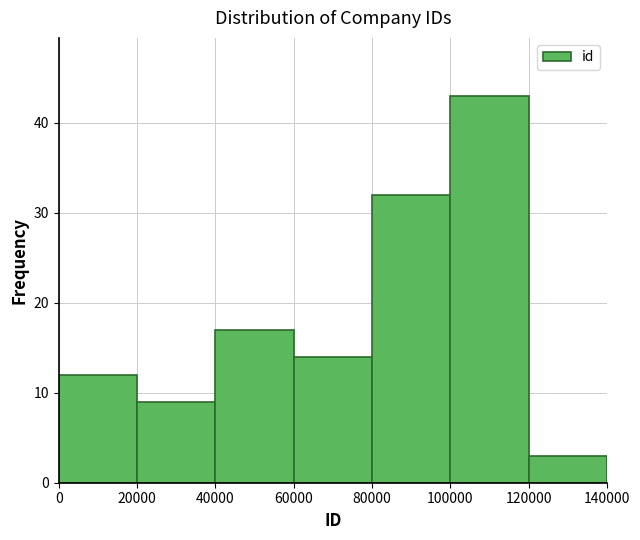

Reading left to right, list every bar in this chart as the range it spans on the x-axis followed by its height. The values are not printed on the chart, so give them approximately, as read against the axis.

0 to 20000: 12
20000 to 40000: 9
40000 to 60000: 17
60000 to 80000: 14
80000 to 100000: 32
100000 to 120000: 43
120000 to 140000: 3